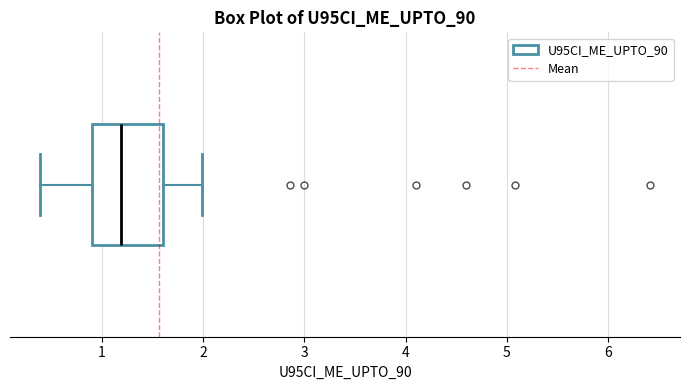

Read this box plot against the x-axis: the position of the median line, the range covered by the box, and the ends of both whiskers. The values are not printed on the chart, so give them approximately, as read against the axis.

median 1.2, box 0.9 to 1.6, whiskers 0.4 to 2.0